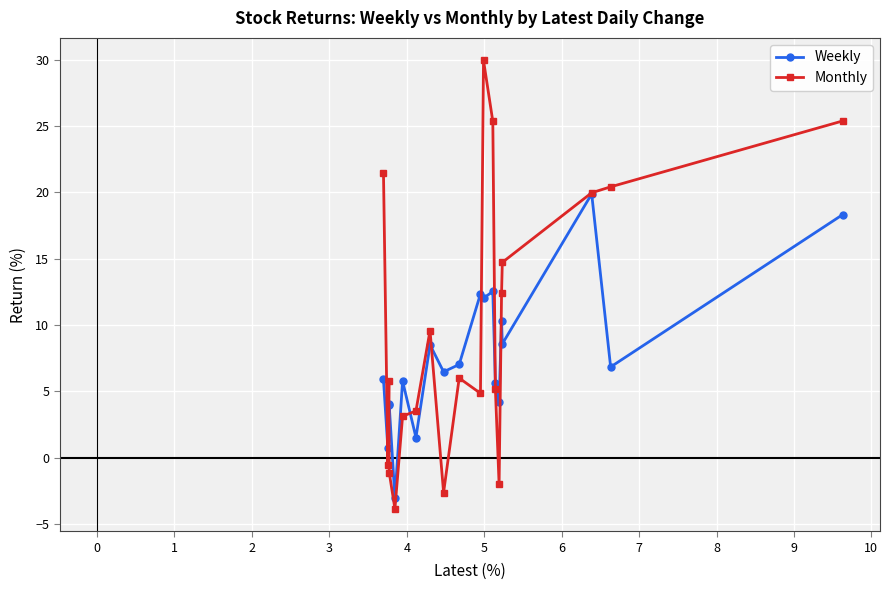

Which series has the largest total across all categories?

Monthly